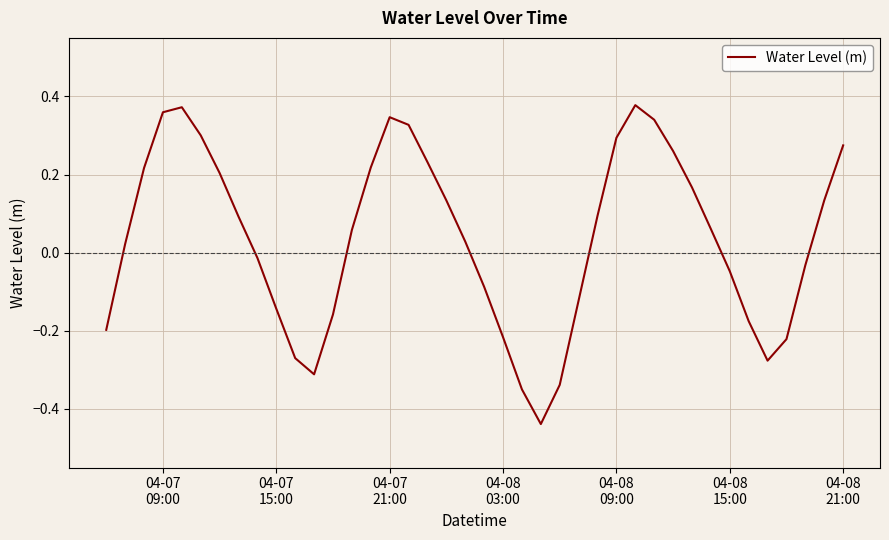

How many values are below 0?

17